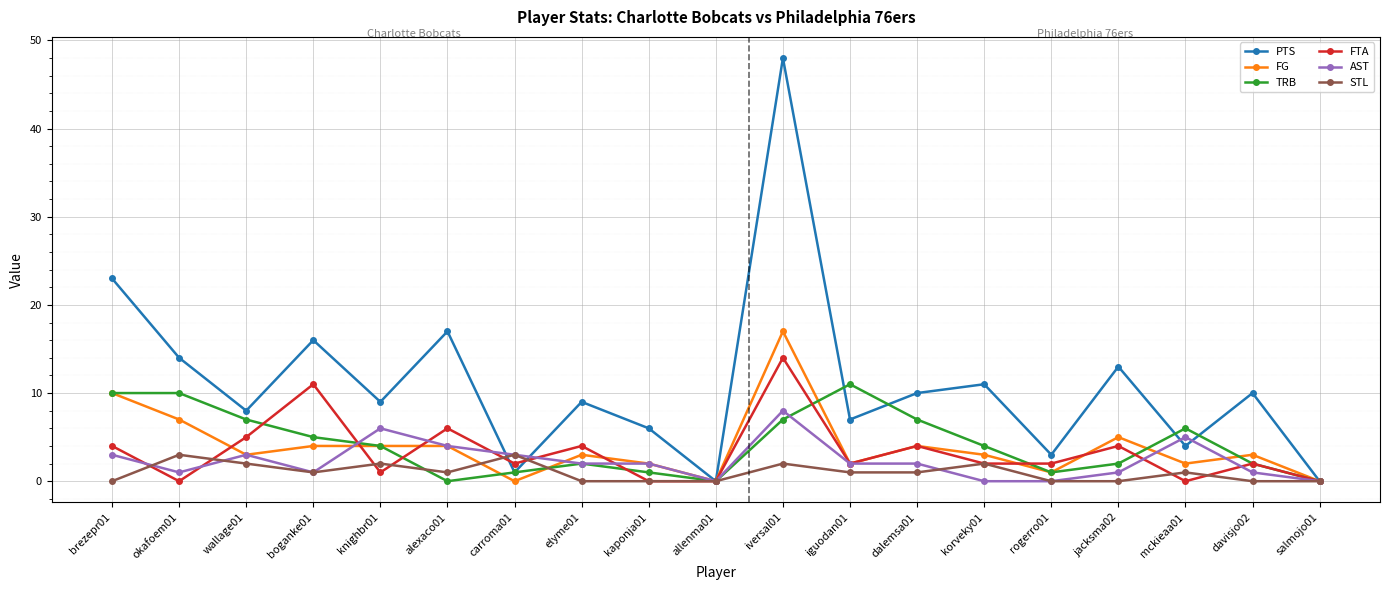

The value of AST at wallage01 is 3. True or false?

True